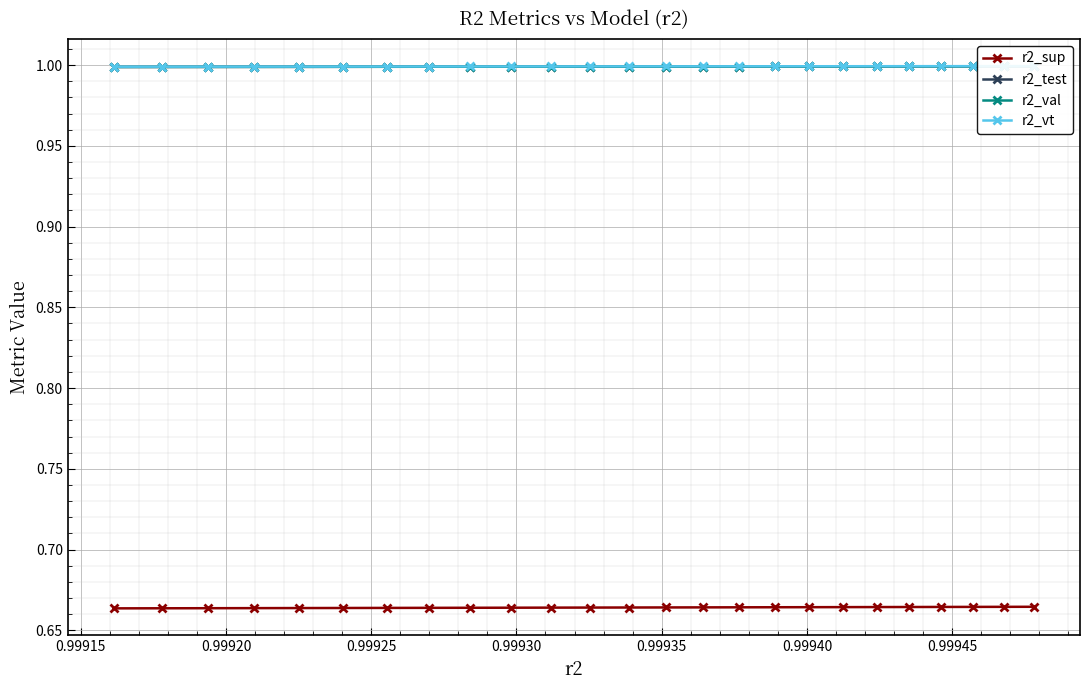

What is the difference between the highest and lowest values at 0.99915?

0.3